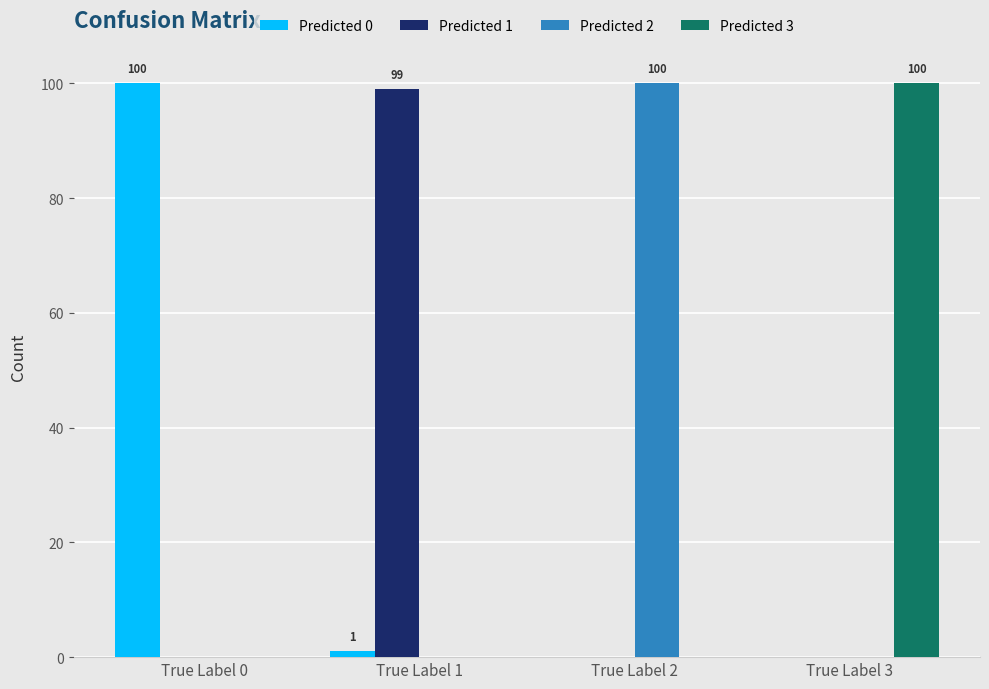

Is the value of Predicted 3 at True Label 3 greater than the value of Predicted 1 at True Label 2?

Yes